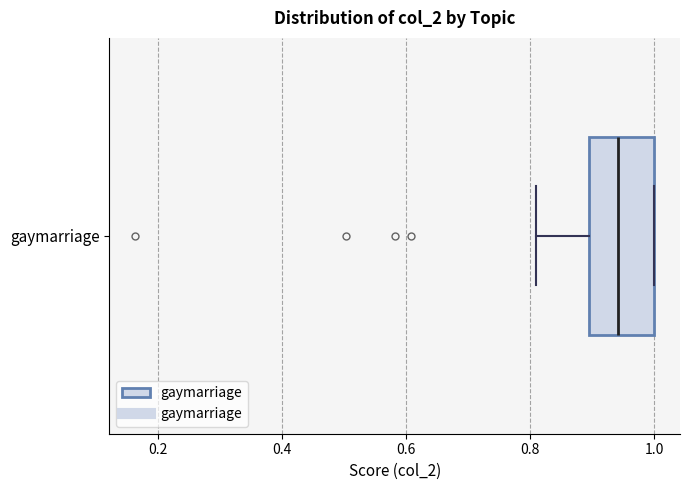

Read this box plot against the x-axis: the position of the median line, the range covered by the box, and the ends of both whiskers. The values are not printed on the chart, so give them approximately, as read against the axis.

median 0.94, box 0.90 to 1.00, whiskers 0.80 to 1.00